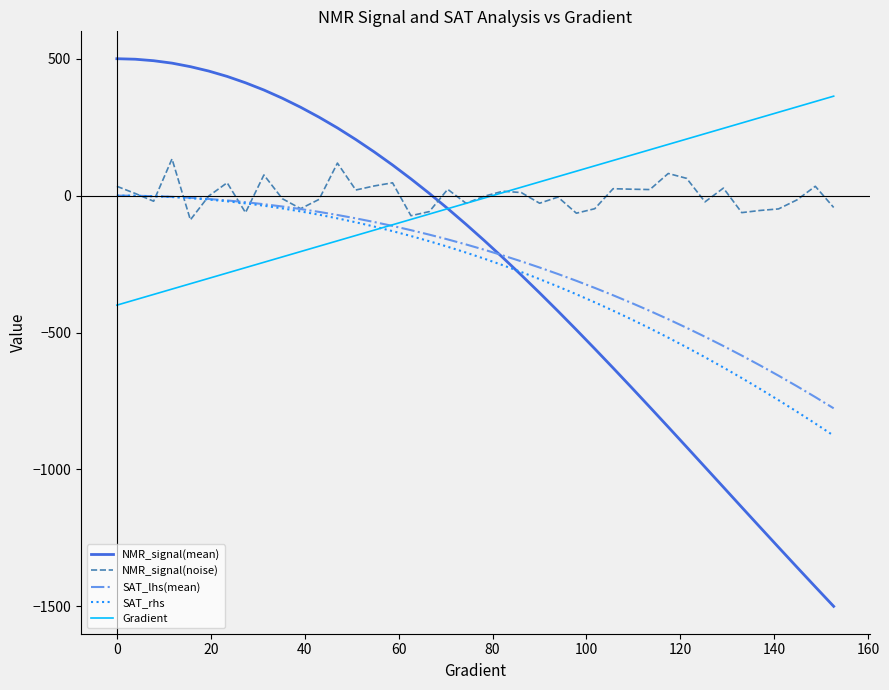

Which series has the largest range (max minus min)?

NMR_signal(mean)